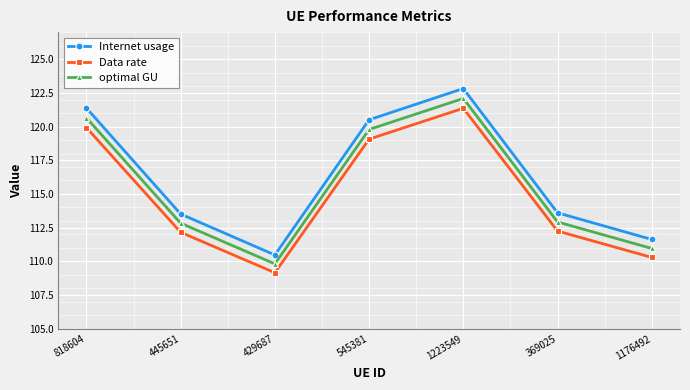

What is the sum of the optimal GU values at 1176492 and 445651?

223.8